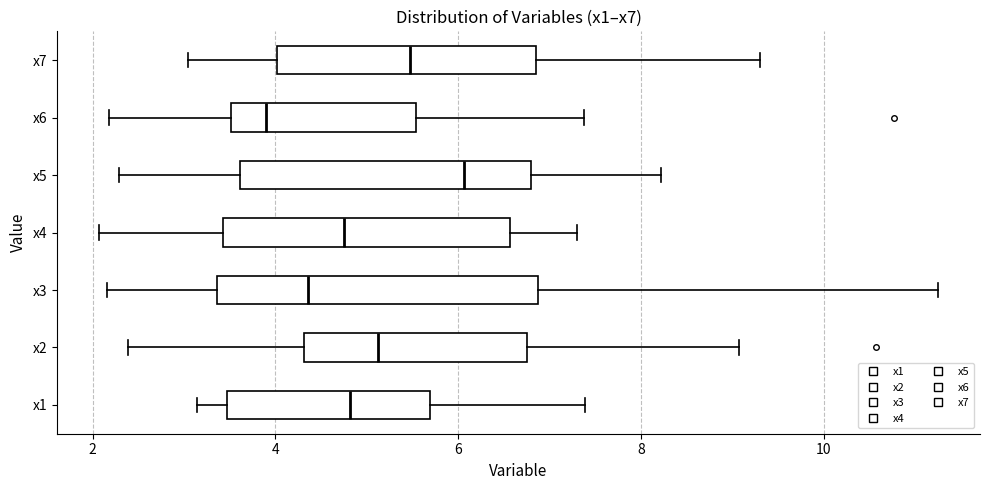

Reading bottom to top, transcribe this box plot: for each box, give where its median line is, the range the box spans, and where its two whiskers end, as read against the x-axis. The values are not printed on the chart, so give them approximately, as read against the axis.

x1: median 4.8, box 3.4 to 5.6, whiskers 3.2 to 7.4
x2: median 5.2, box 4.4 to 6.8, whiskers 2.4 to 9.0
x3: median 4.4, box 3.4 to 6.8, whiskers 2.2 to 11.2
x4: median 4.8, box 3.4 to 6.6, whiskers 2.0 to 7.4
x5: median 6.0, box 3.6 to 6.8, whiskers 2.2 to 8.2
x6: median 3.8, box 3.6 to 5.6, whiskers 2.2 to 7.4
x7: median 5.4, box 4.0 to 6.8, whiskers 3.0 to 9.4